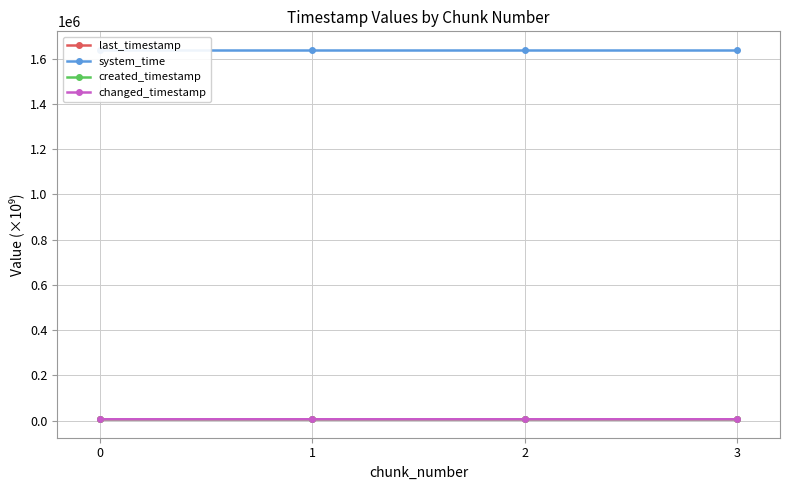

True or false: created_timestamp and last_timestamp intersect in this chart.

False